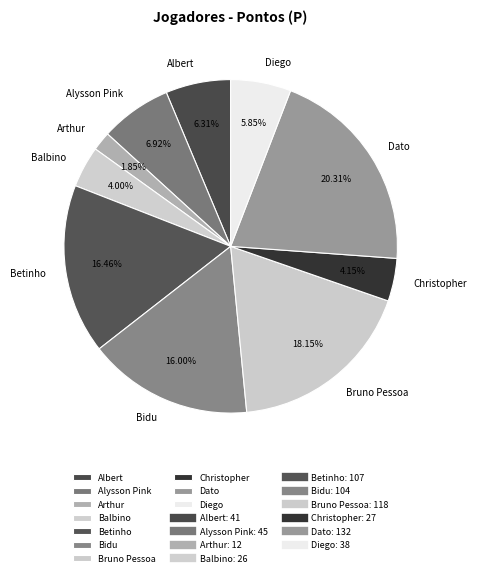

Do Bidu and Dato together represent more than half of the pie?

No